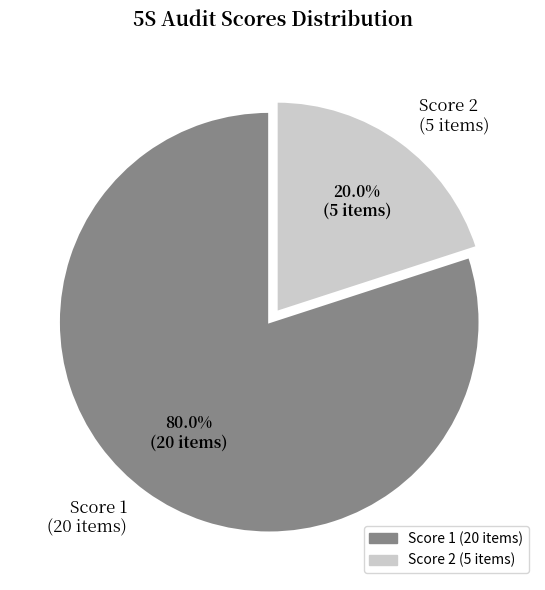

True or false: Score 1 (20 items) accounts for 80% of the total.

True